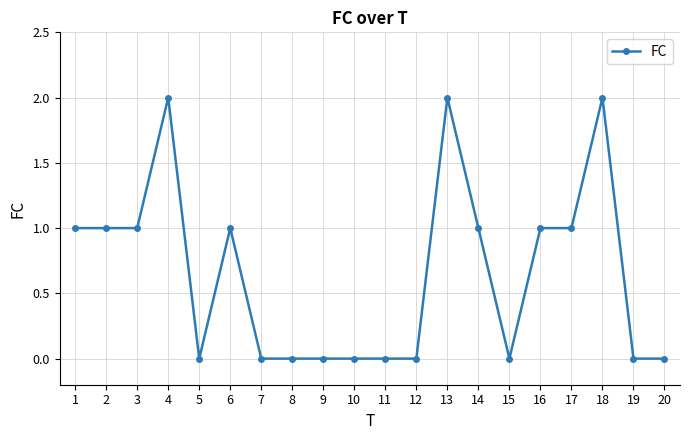

How many series are shown in this chart?

1